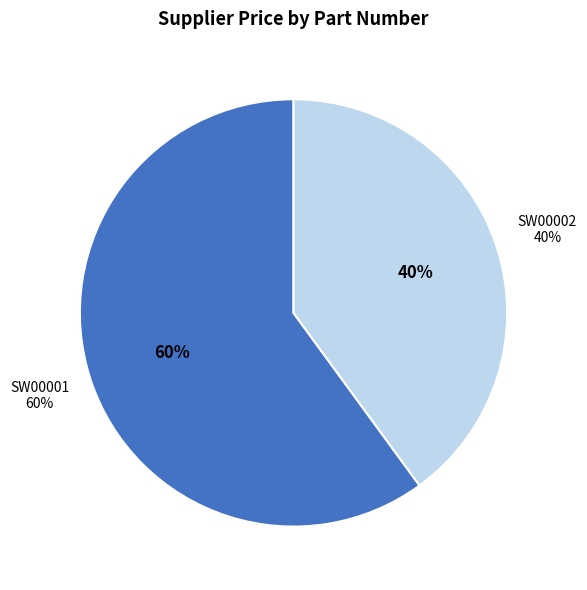

What is the majority slice?

SW00001